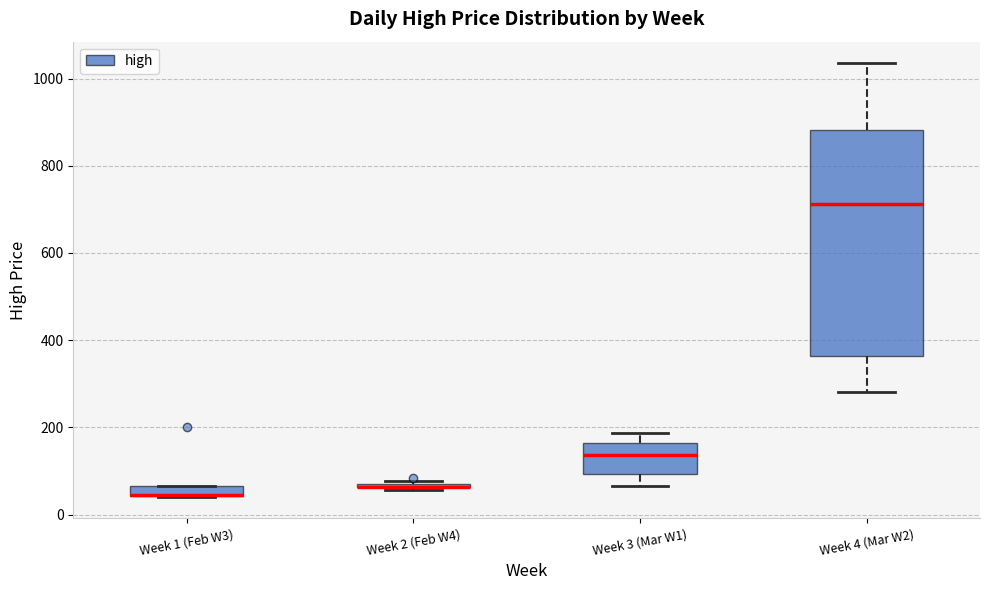

Where does the upper whisker of the box for Week 4 (Mar W2) end on the y-axis? The values are not printed on the chart, so give them approximately, as read against the axis.

1040